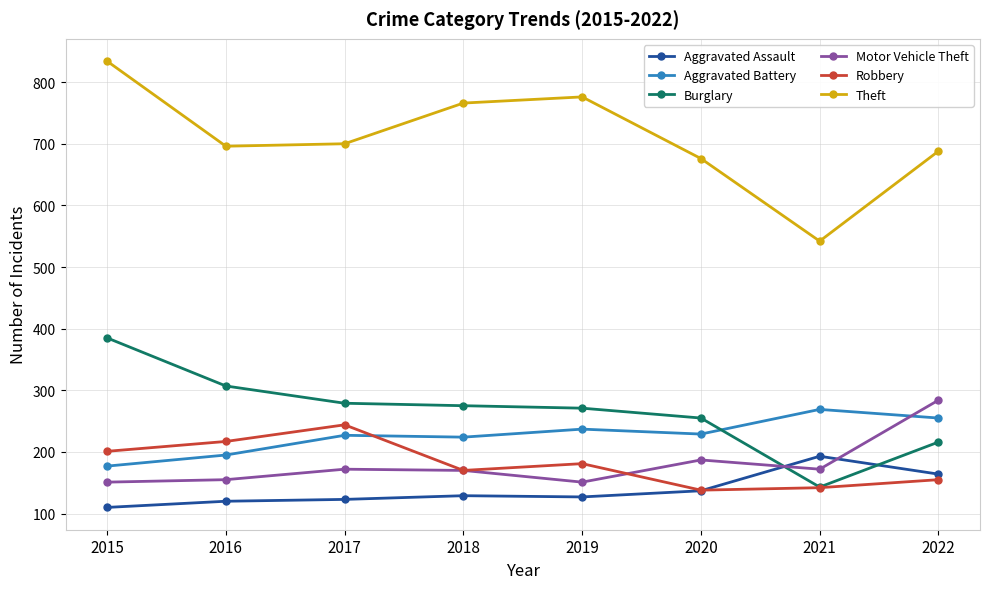

Which series has the widest spread of values?

Theft